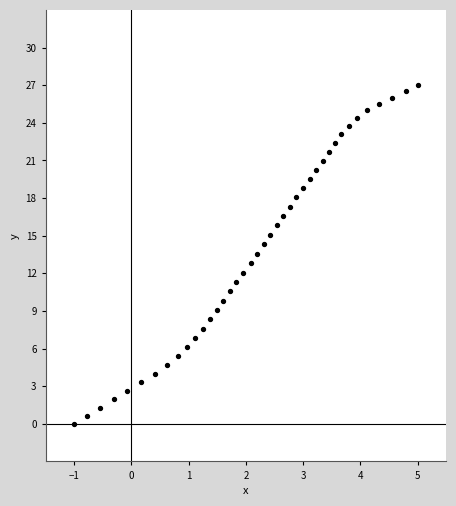

What is the range of Y values (max minus min)?

27.0